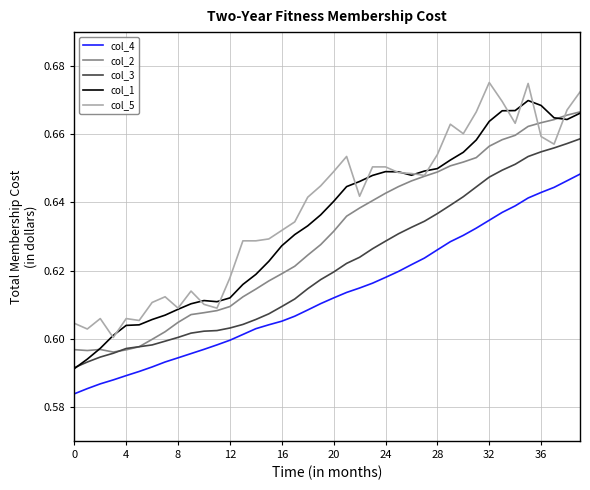

True or false: col_4 and col_3 cross at least once.

False